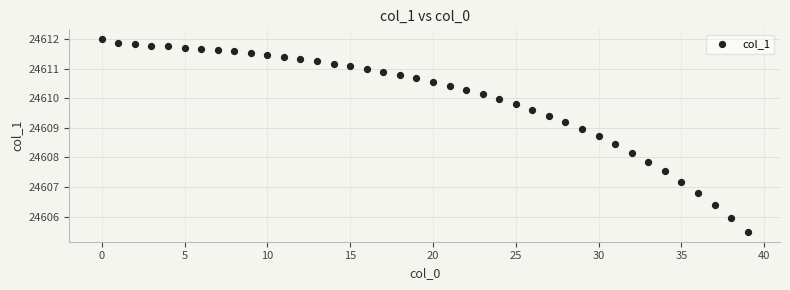

What is the range of Y values (max minus min)?

6.5